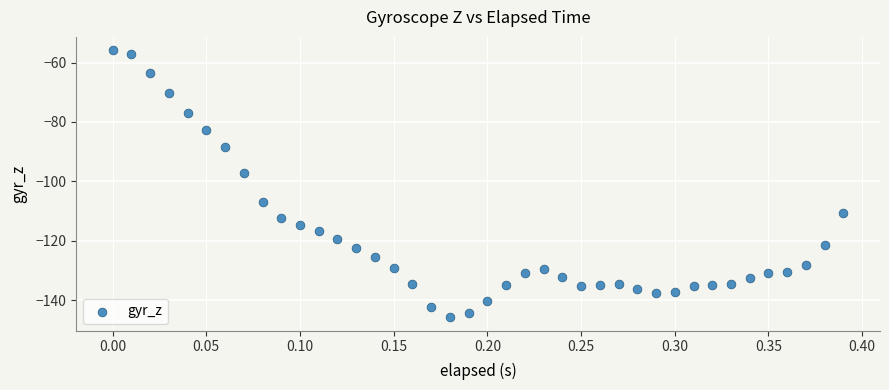

What is the range of X values (max minus min)?

0.4